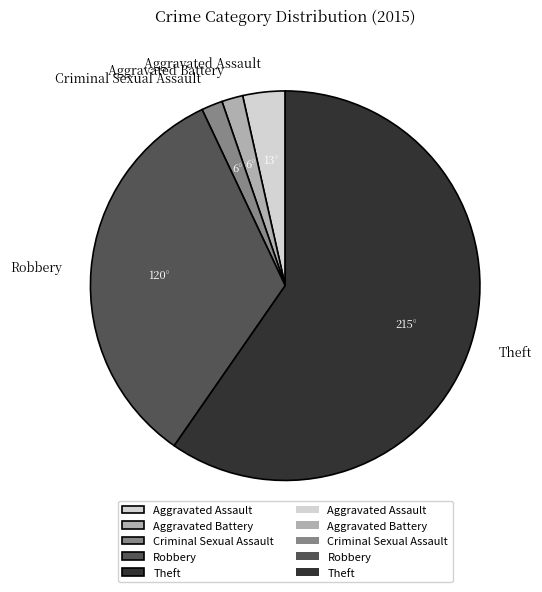

How many segments does this pie chart have?

5